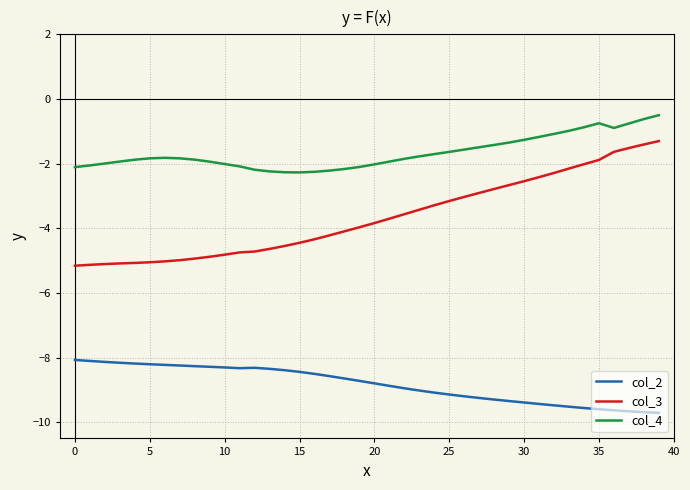

How many series are shown in this chart?

3